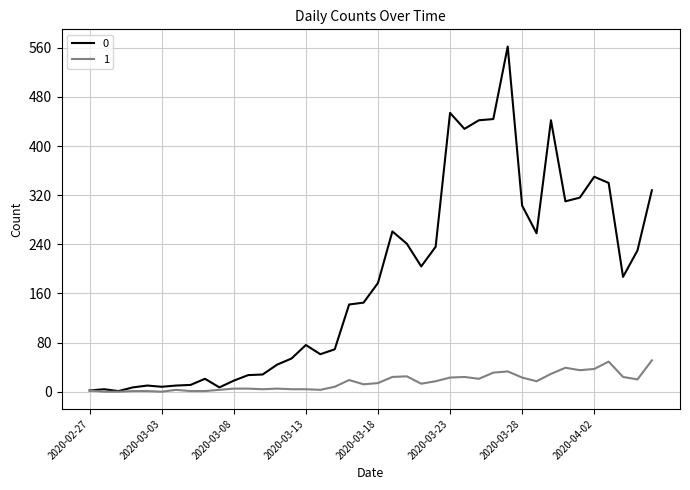

List the series in order of their overall mean, highest first.

0, 1